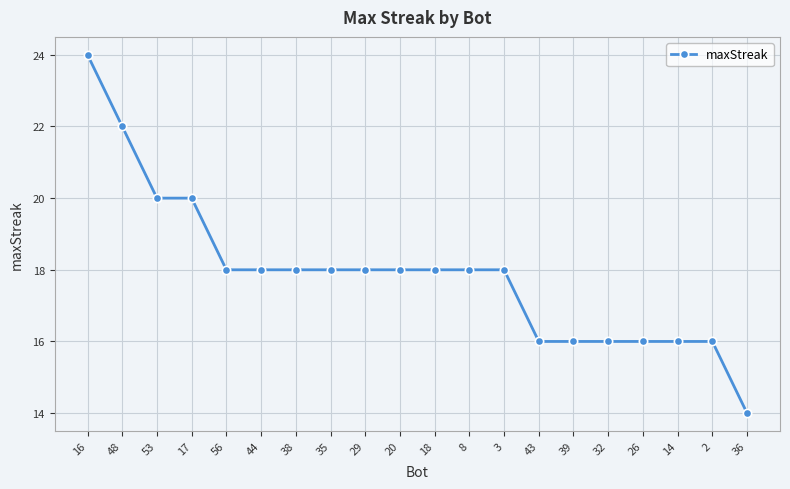

Reading left to right, what are all the values shown in this chart?

24	22	20	20	18	18	18	18	18	18	18	18	18	16	16	16	16	16	16	14